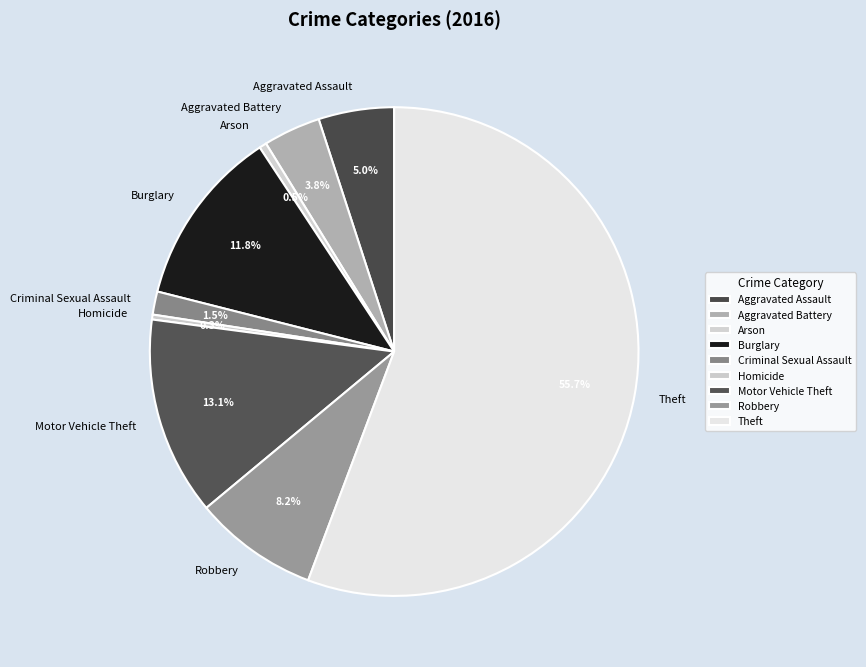

Approximately how many times larger is the value at Burglary compared to Robbery?

1.4